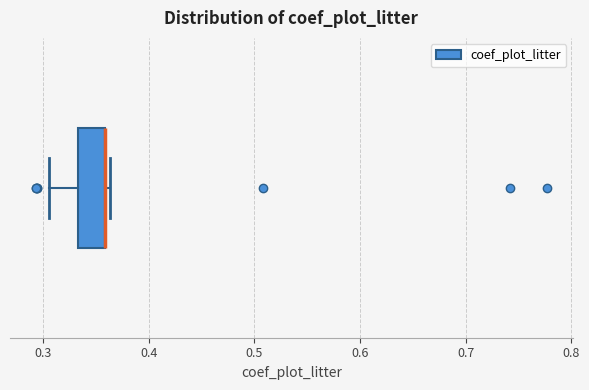

Transcribe this box plot: give where the median line is, the range the box spans, and where the two whiskers end, as read against the x-axis. The values are not printed on the chart, so give them approximately, as read against the axis.

median 0.36 (drawn on the box's right edge), box 0.33 to 0.36, whiskers 0.31 to 0.36 (just right of the box's right edge)